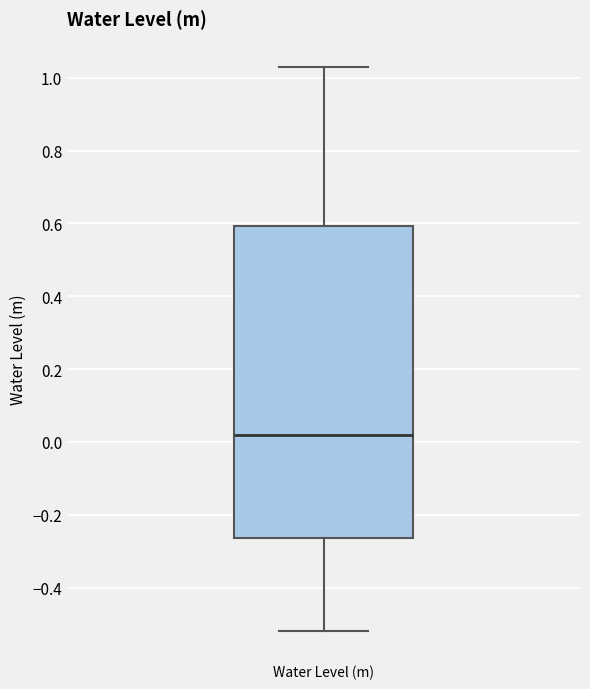

Transcribe this box plot: give where the median line is, the range the box spans, and where the two whiskers end, as read against the y-axis. The values are not printed on the chart, so give them approximately, as read against the axis.

median 0.02, box -0.26 to 0.60, whiskers -0.52 to 1.02